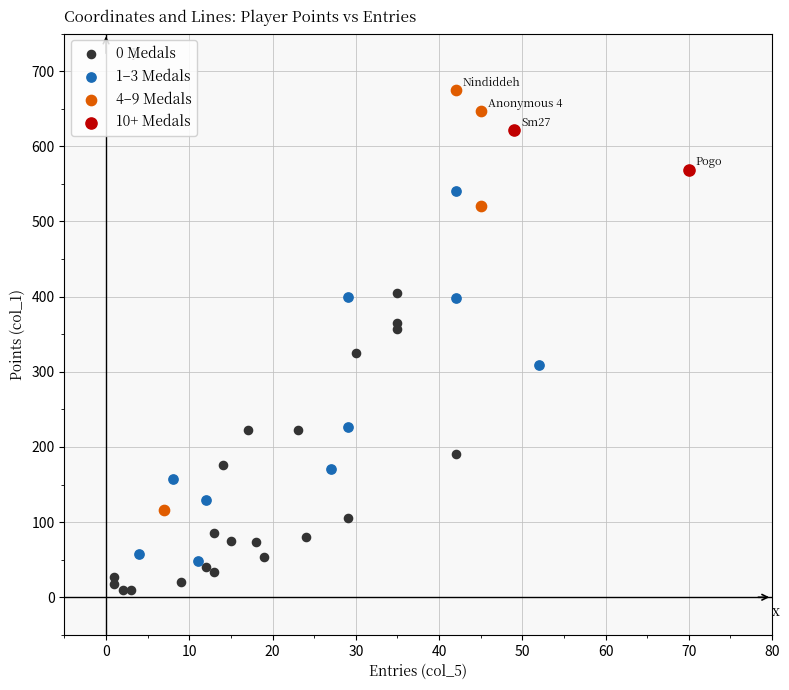

What are all the series names shown in the legend?

0 Medals, 1–3 Medals, 4–9 Medals, 10+ Medals